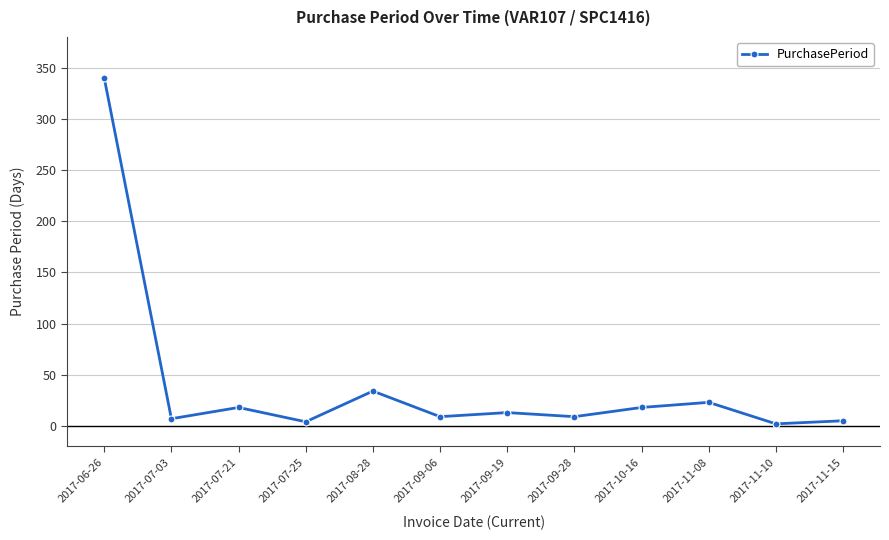

Which label corresponds to the largest value in the chart?

2017-06-26